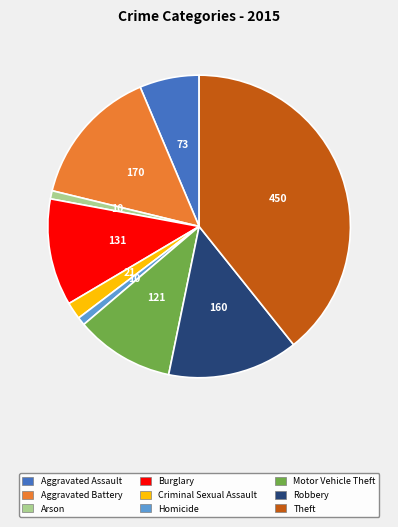

Approximately how many times larger is the value at Criminal Sexual Assault compared to Burglary?

0.2